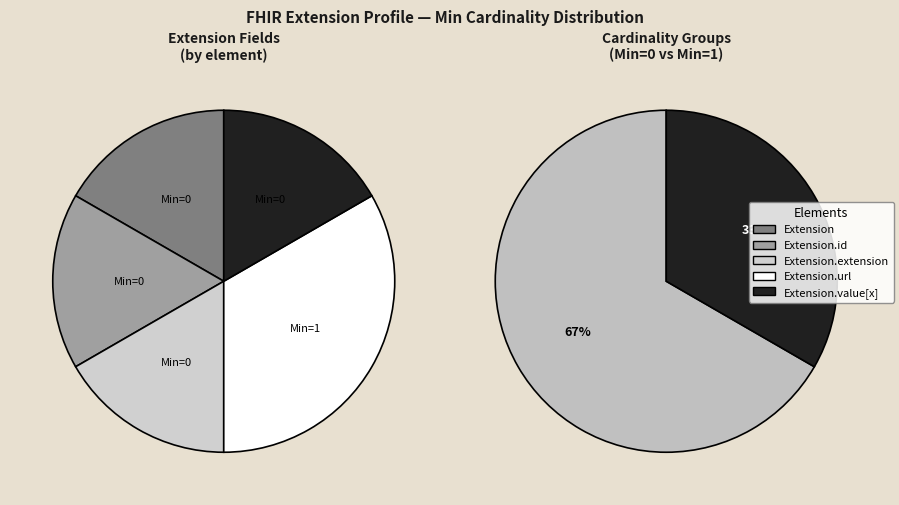

Which category accounts for the majority?

Extension.url